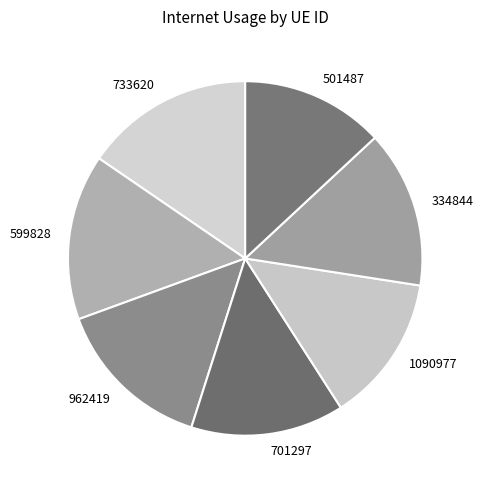

Do 334844 and 701297 together represent more than half of the pie?

No